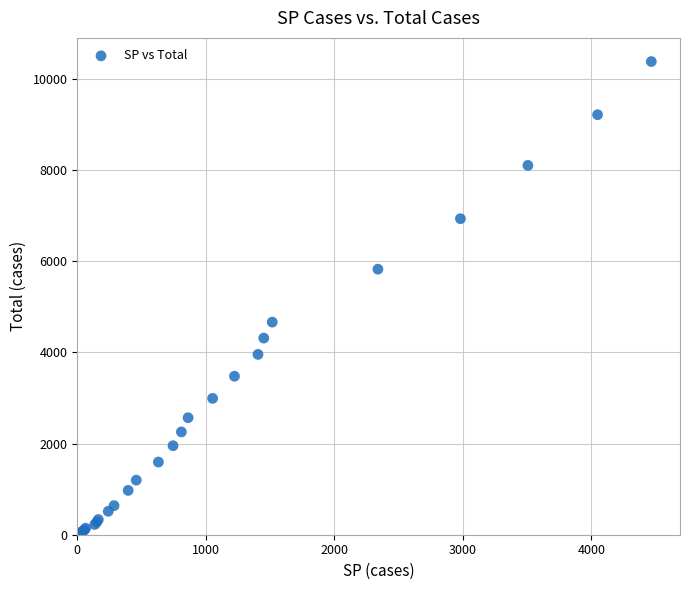

What Y value in the scatter plot is closest to 5189?

4663